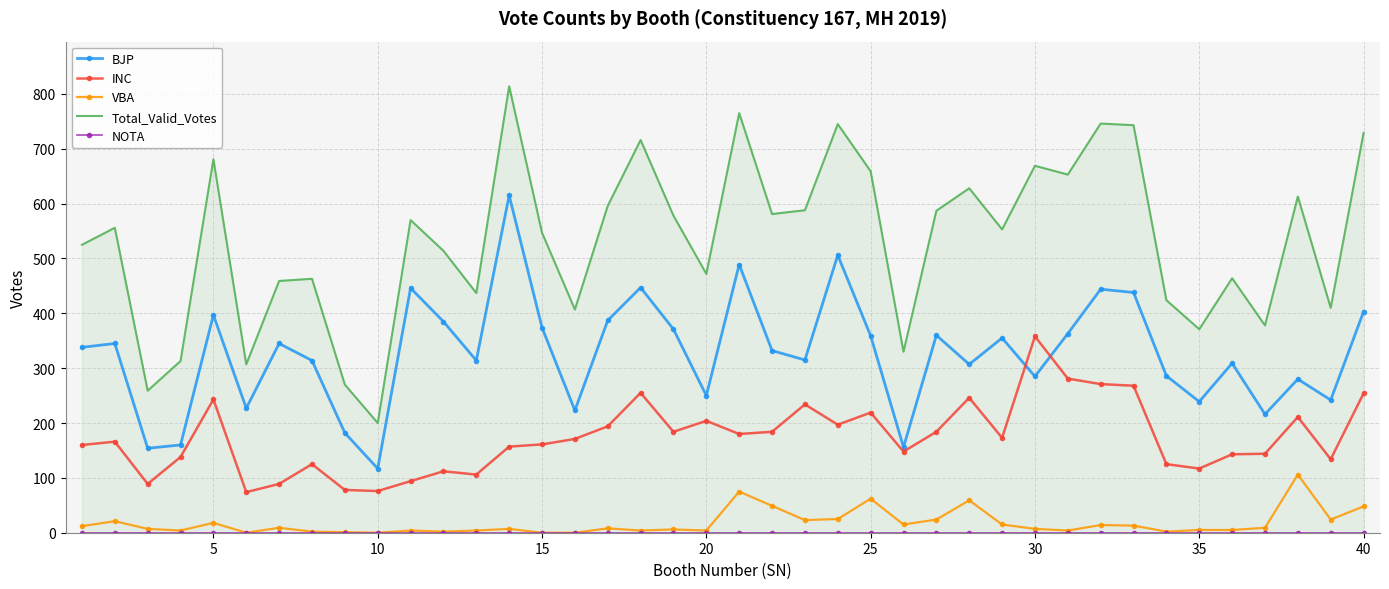

Reading right to left, what are all the values shown in this chart?

BJP: 403	242	280	216	309	239	286	438	444	363	285	355	307	360	156	359	506	315	332	489	250	371	447	387	223	374	615	314	385	446	117	182	314	345	227	397	160	154	345	338
INC: 254	134	211	144	143	117	125	268	271	281	358	173	246	184	148	219	197	234	184	180	204	184	255	194	171	161	157	106	112	94	76	78	125	89	74	243	138	89	166	160
VBA: 48	24	106	9	5	5	2	13	14	4	7	15	59	24	15	62	25	23	49	75	4	6	4	8	0	0	7	4	2	4	0	1	2	9	0	18	4	7	21	12
Total_Valid_Votes: 729	410	613	378	464	371	424	743	746	653	669	553	628	587	330	659	745	588	581	765	472	578	716	596	407	547	814	437	514	570	200	270	463	459	307	681	313	259	556	525
NOTA: 0	0	0	0	0	0	0	0	0	0	0	0	0	0	0	0	0	0	0	0	0	0	0	0	0	0	0	0	0	0	0	0	0	0	0	0	0	0	0	0